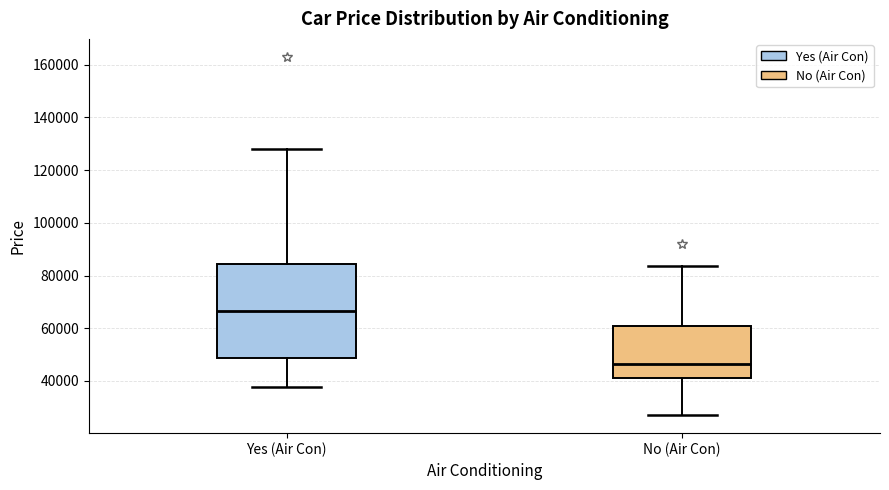

Which box's median line is the lowest?

No (Air Con)